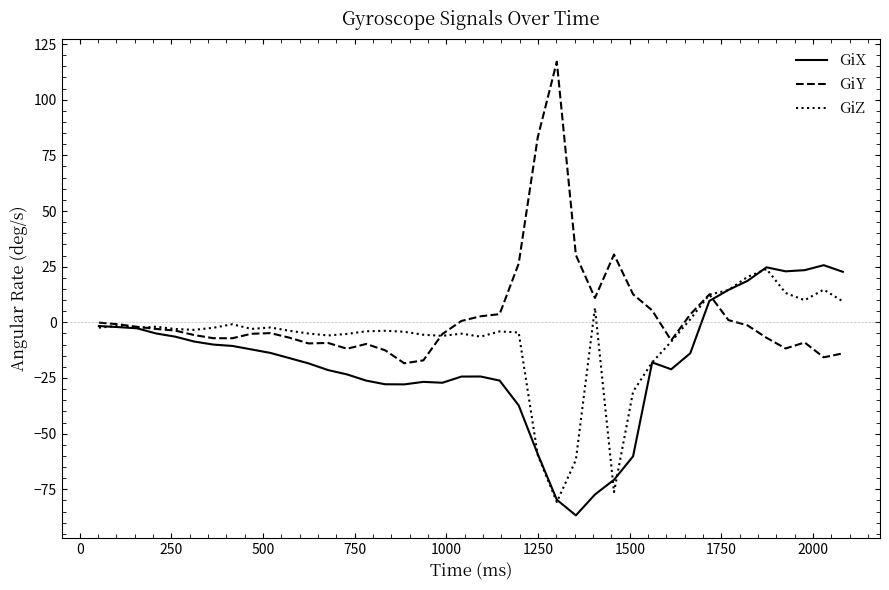

What is the minimum value for GiX?

-86.7